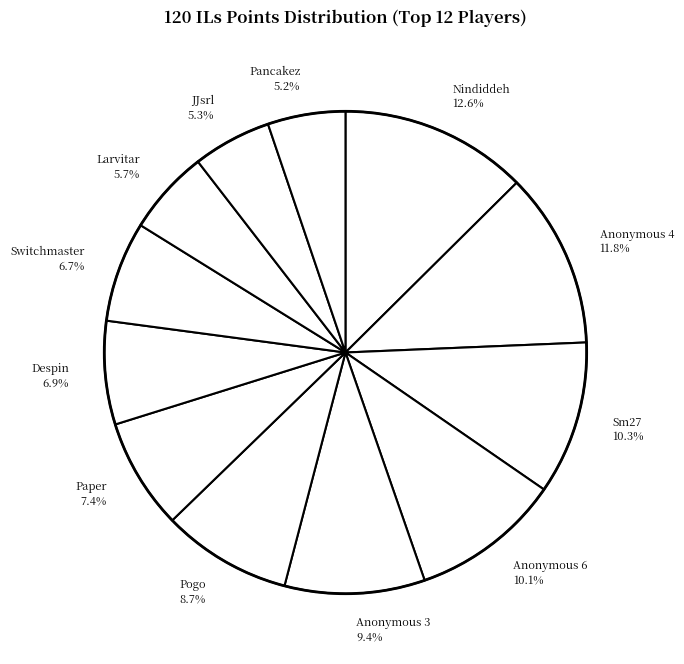

To the nearest percent, what is the average slice percentage?

8%